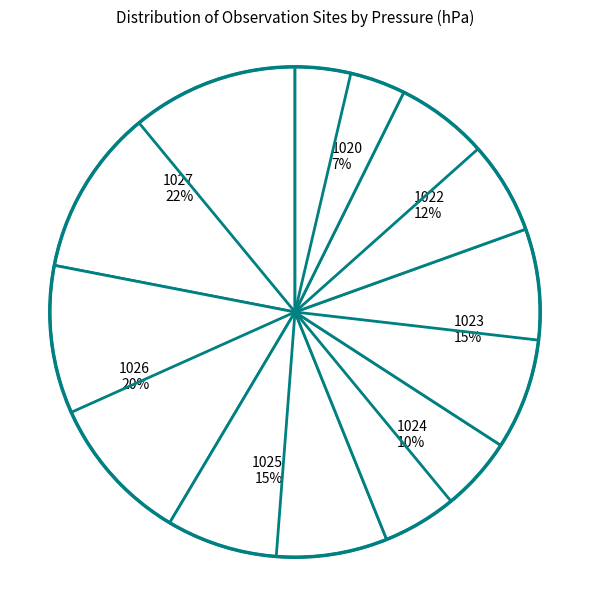

Approximately how many times larger is the value at 1027 22% compared to 1022 12%?

1.8